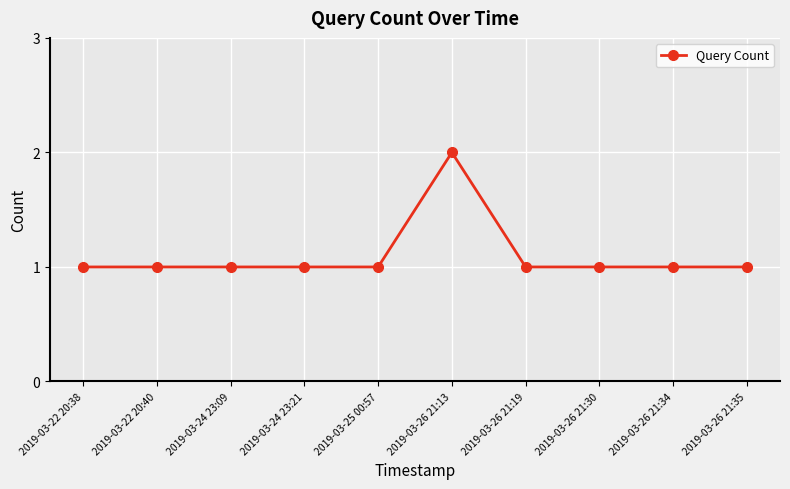

True or false: the data shows 1 at 2019-03-26 21:30.

True